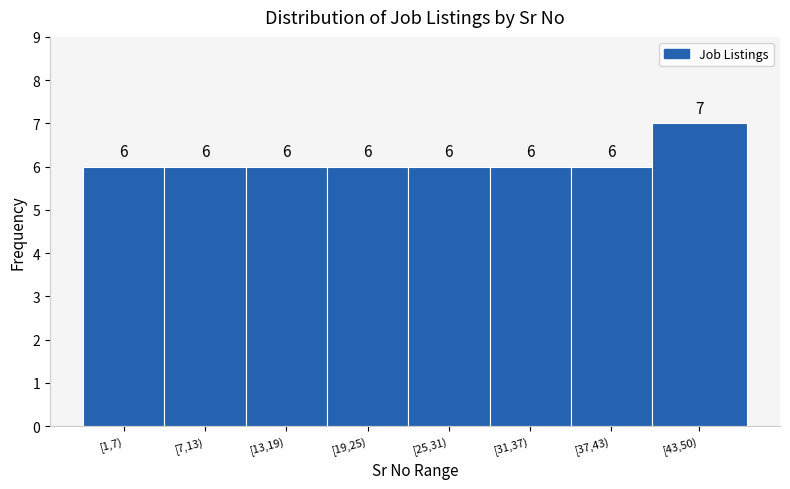

Reading right to left, what are all the values shown in this chart?

[43,50)=7	[37,43)=6	[31,37)=6	[25,31)=6	[19,25)=6	[13,19)=6	[7,13)=6	[1,7)=6